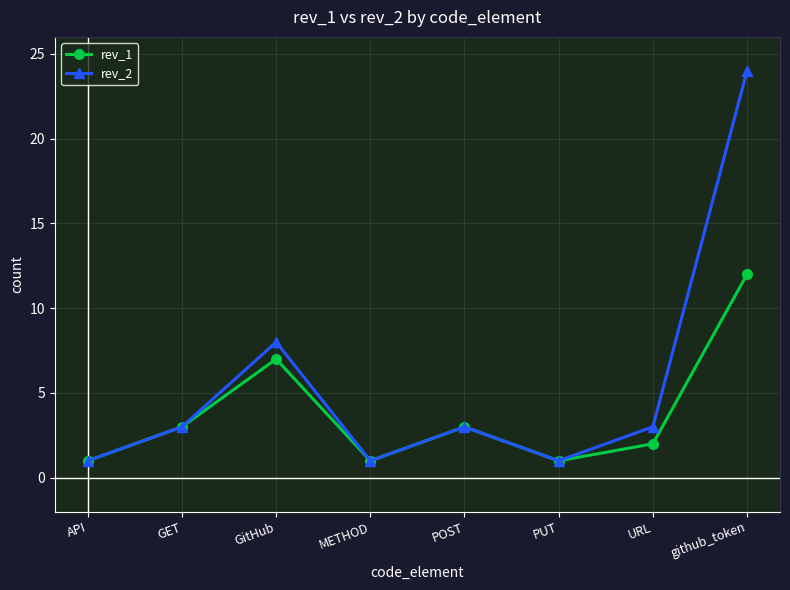

Rank the series by their average value, from highest to lowest.

rev_2, rev_1